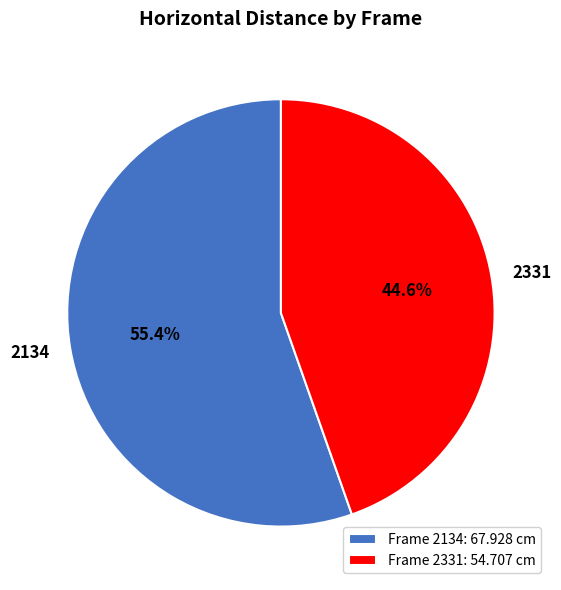

Is it true that 2331 is 55% of the pie?

False